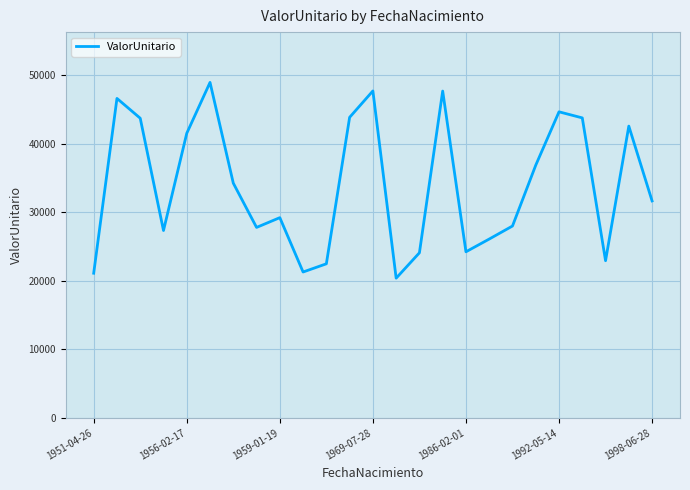

What is the greatest value displayed?

48911.6